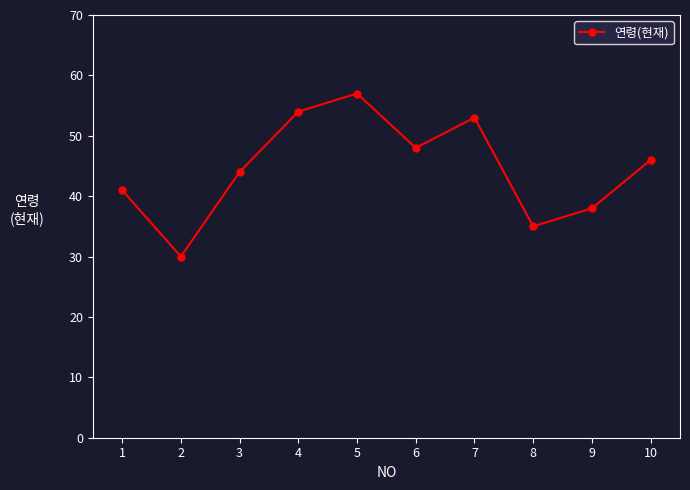

Reading left to right, what are all the values shown in this chart?

1=41	2=30	3=44	4=54	5=57	6=48	7=53	8=35	9=38	10=46